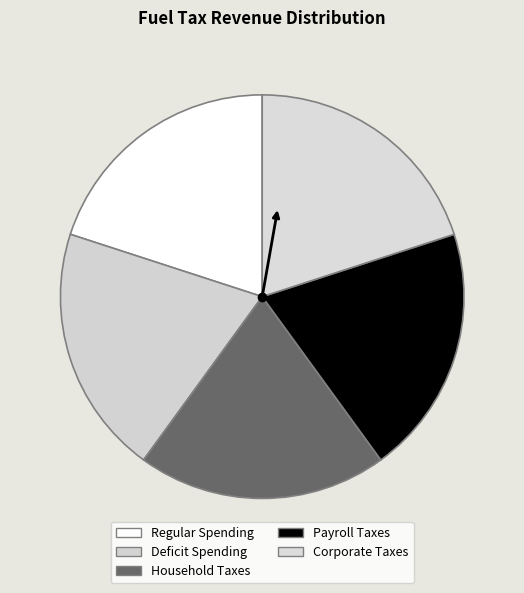

Combined, do Payroll Taxes and Household Taxes account for over 50%?

No